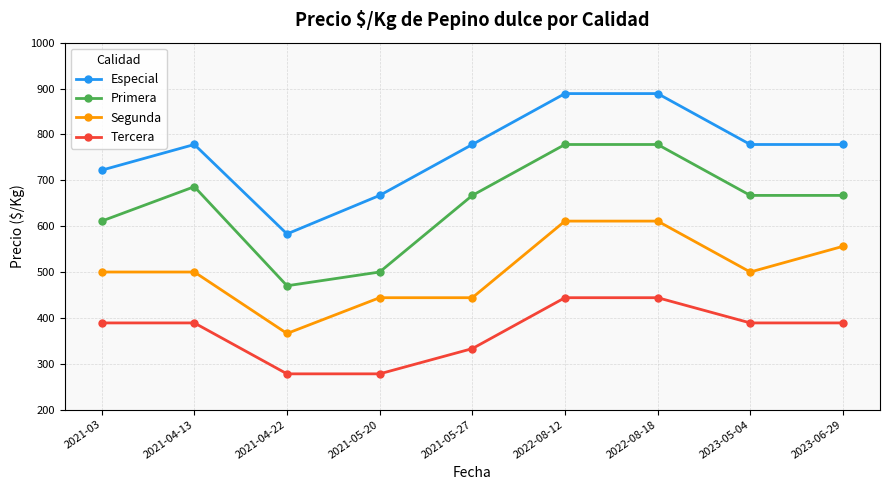

What is the maximum value for Tercera?

444